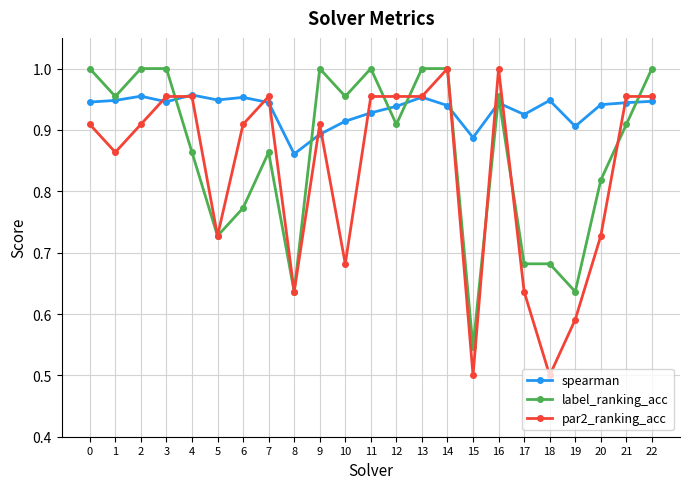

At which label does spearman reach its minimum?

8